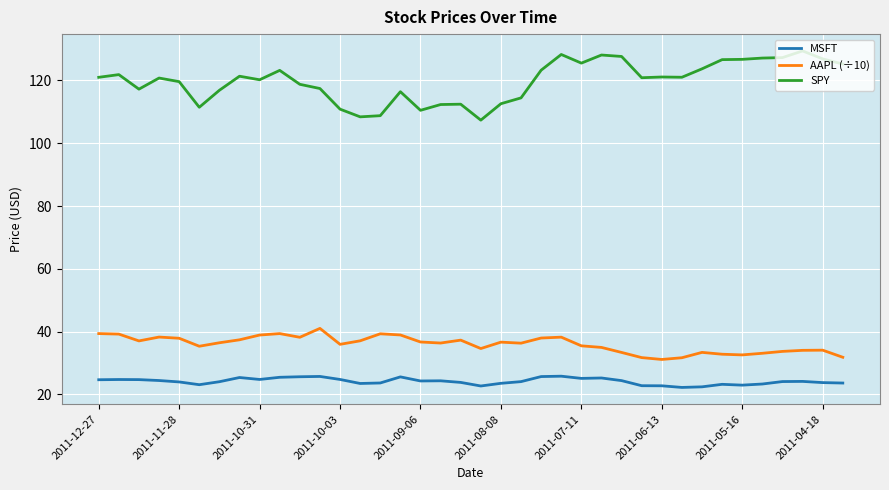

What is the average value of the SPY series?

119.8